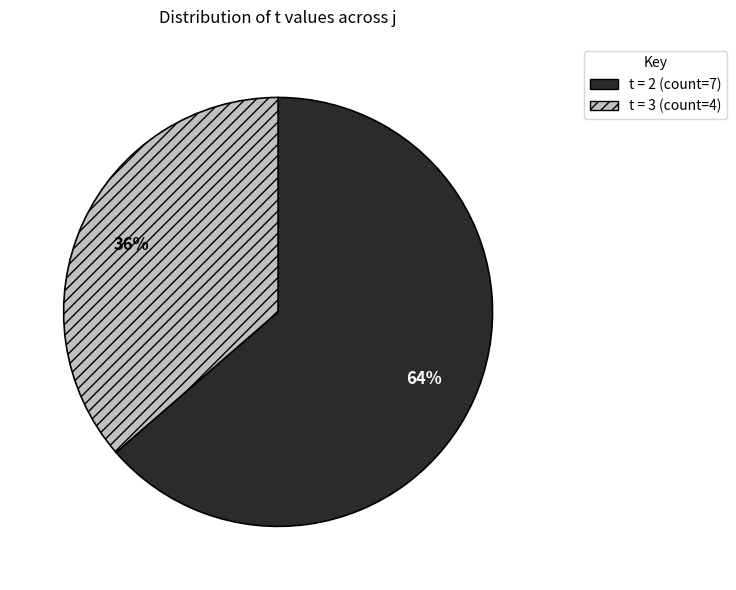

To the nearest percent, what is the average slice percentage?

50%